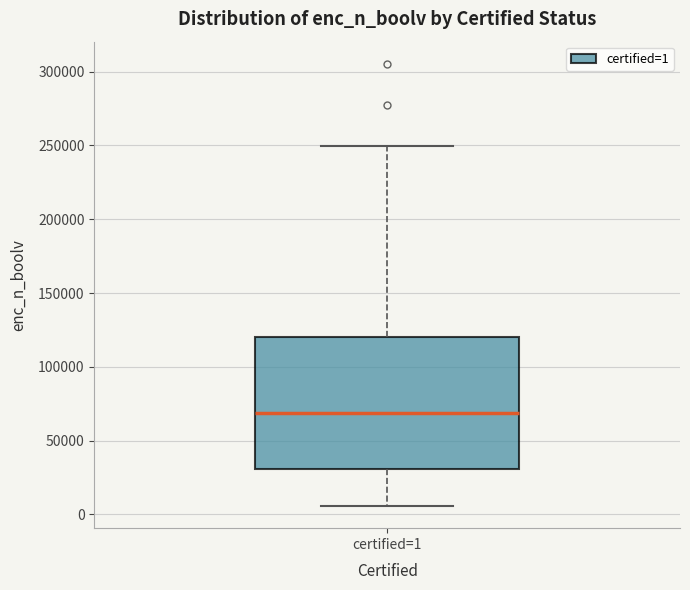

Where is the lower edge of the box for certified=1 on the y-axis? The values are not printed on the chart, so give them approximately, as read against the axis.

30000